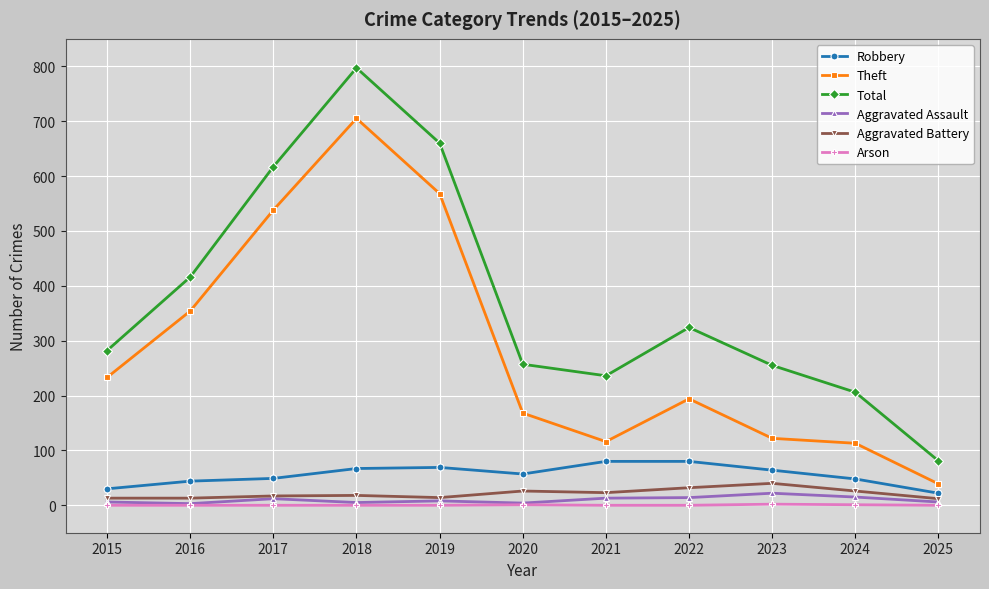

Between 2023 and 2025, which series saw the biggest shift?

Total